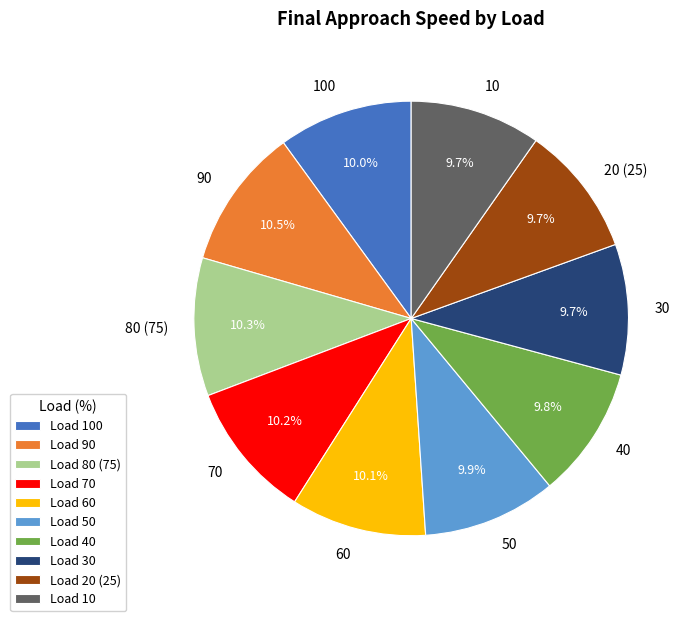

What is the total percentage of 70 and 60?

20.3%